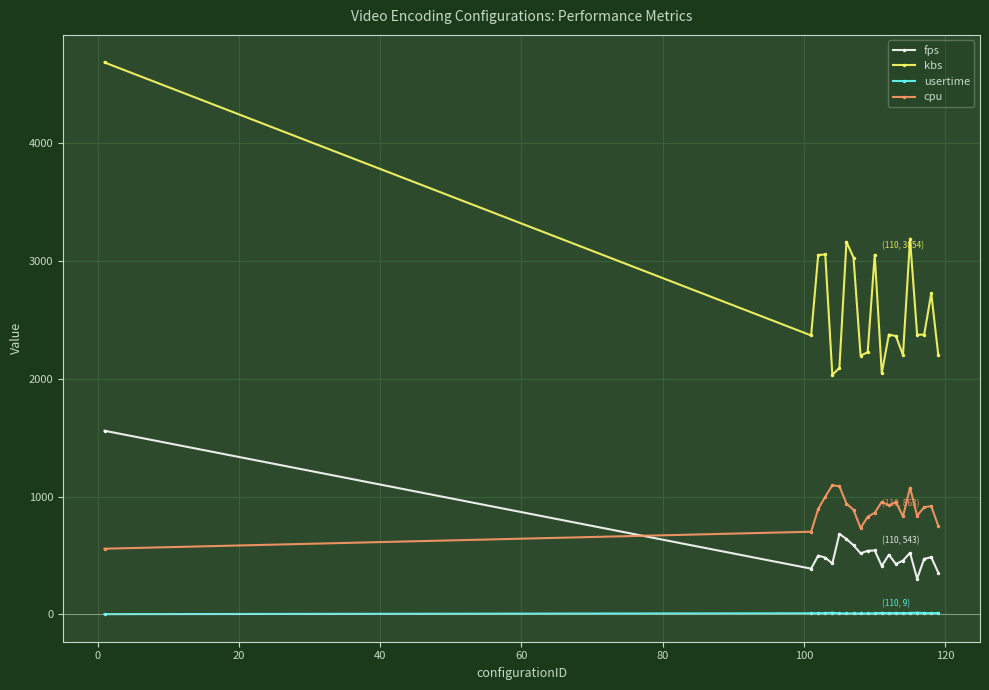

What is the difference between the maximum and second lowest values in the kbs series?

2637.9